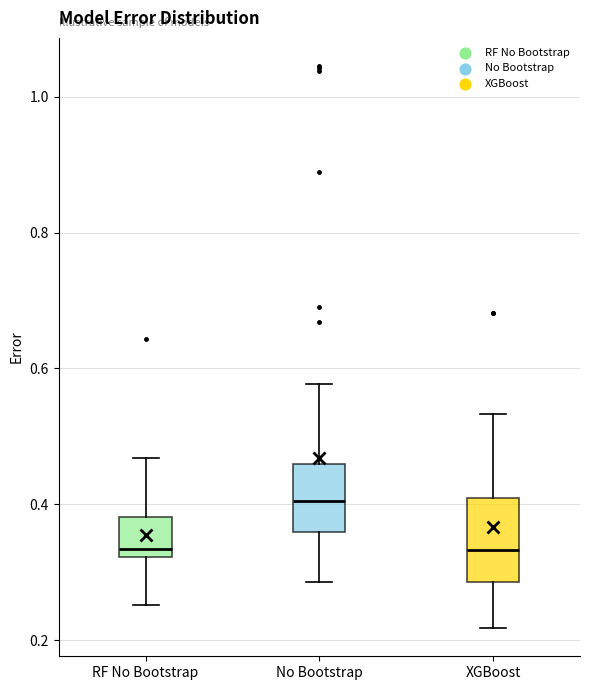

Which box is the tallest, from its lower edge to its upper edge?

XGBoost